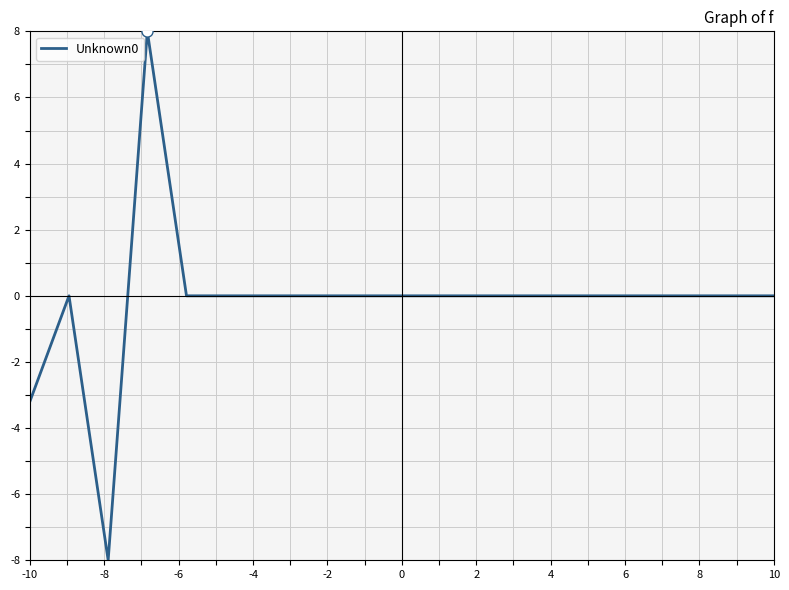

How many lines are shown in the chart?

1